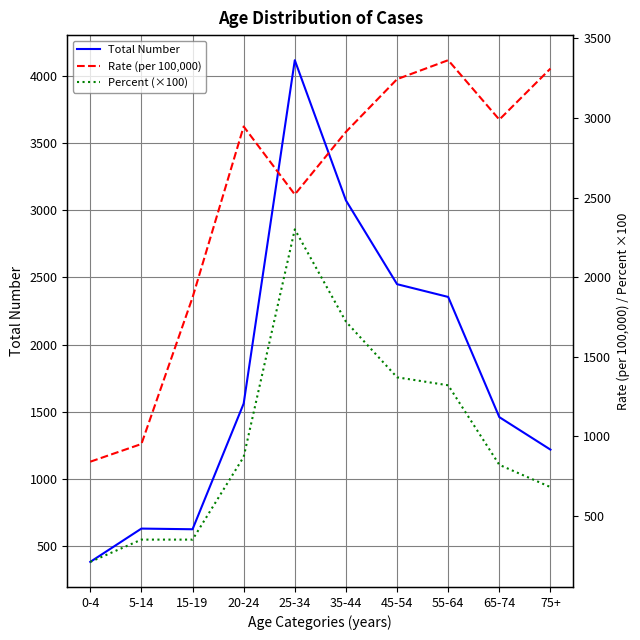

What is the minimum value shown in the chart?

210.0